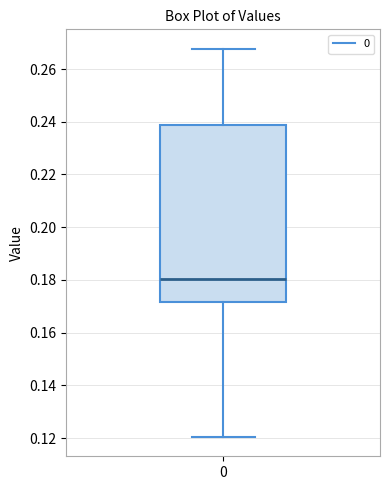

Read this box plot against the y-axis: the position of the median line, the range covered by the box, and the ends of both whiskers. The values are not printed on the chart, so give them approximately, as read against the axis.

median 0.180, box 0.172 to 0.238, whiskers 0.120 to 0.268